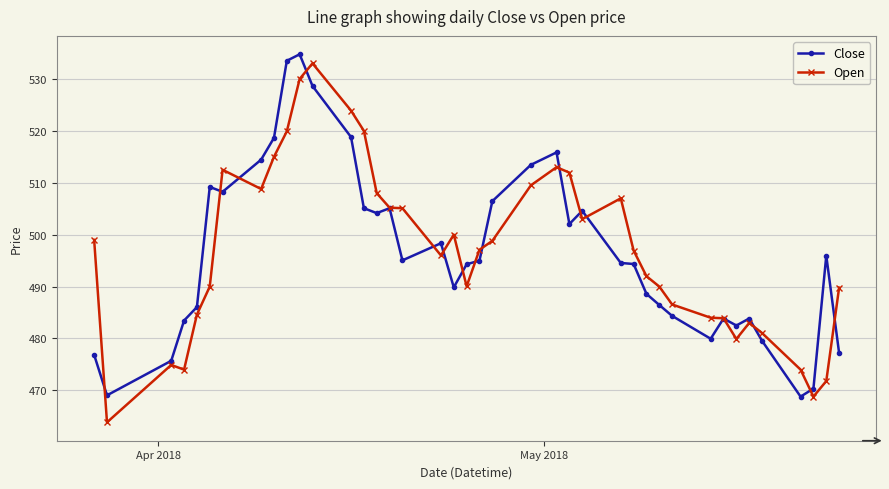

In Close, how many points are higher than both neighbors (excluding endpoints)?

9